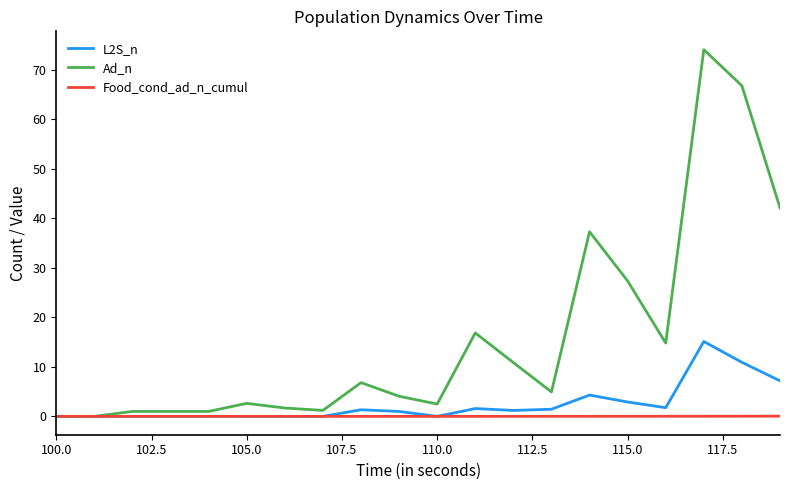

What is the maximum value shown in the chart?

74.0